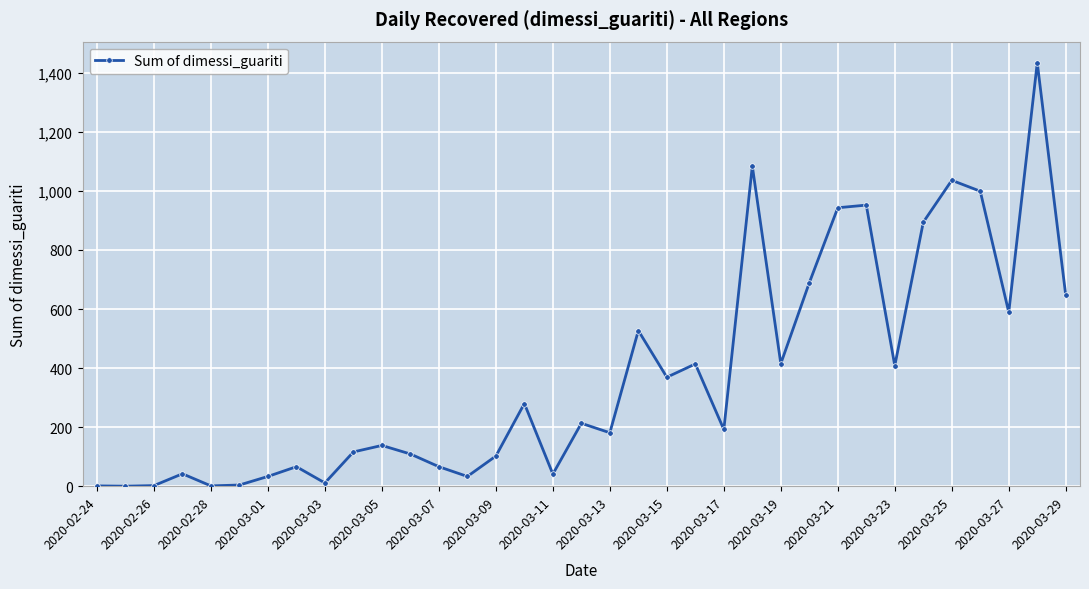

True or false: the data has more than 2 interior local peaks.

True